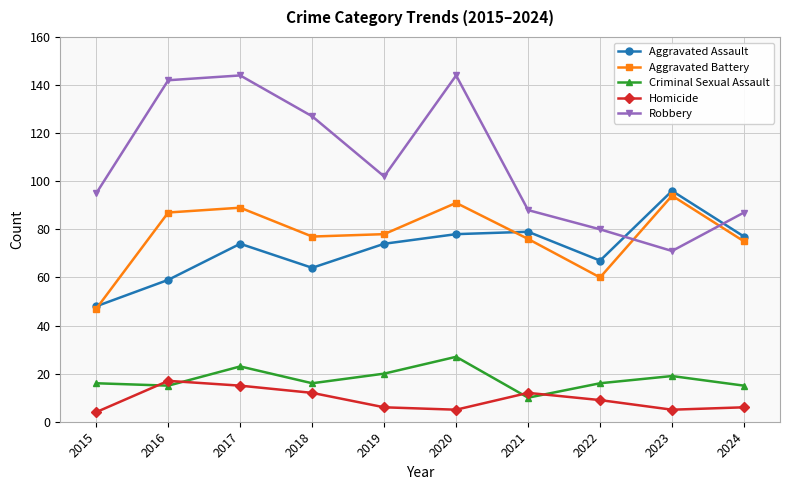

The Aggravated Battery series shows 21 at 2022. True or false?

False